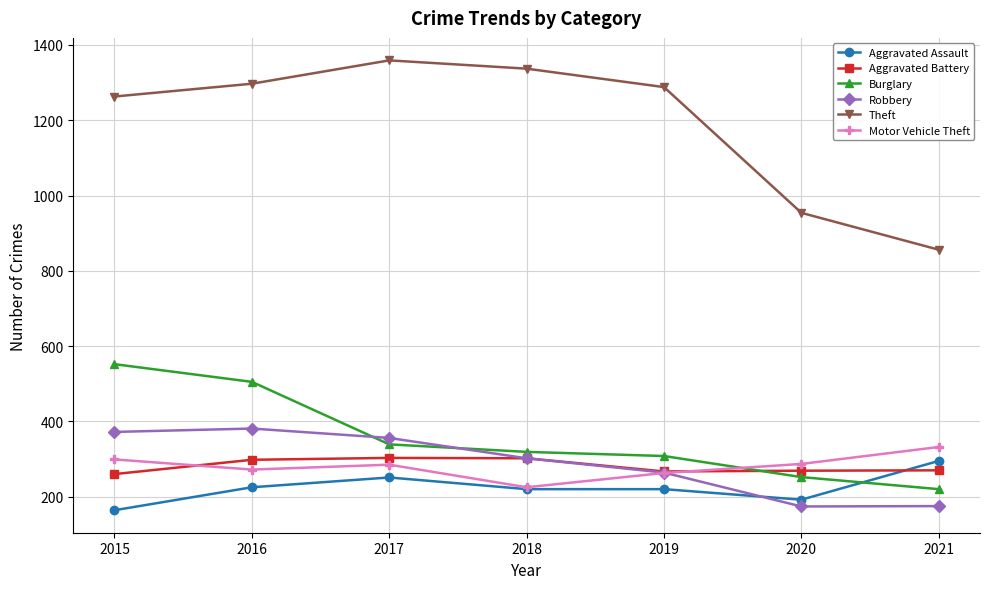

In Motor Vehicle Theft, how many points are lower than both neighbors (excluding endpoints)?

2